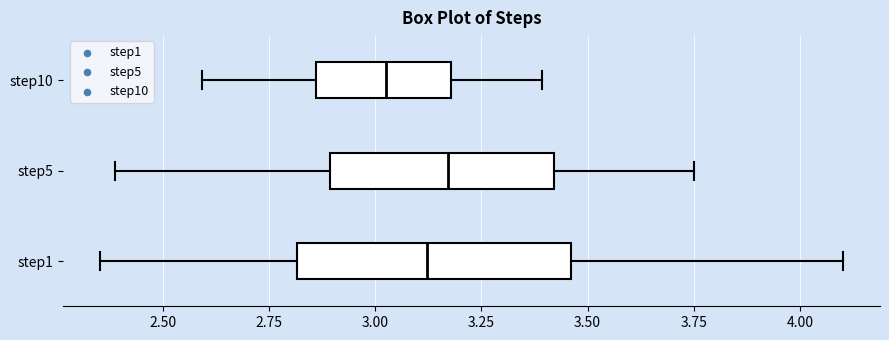

Which box has the furthest to the left median line?

step10